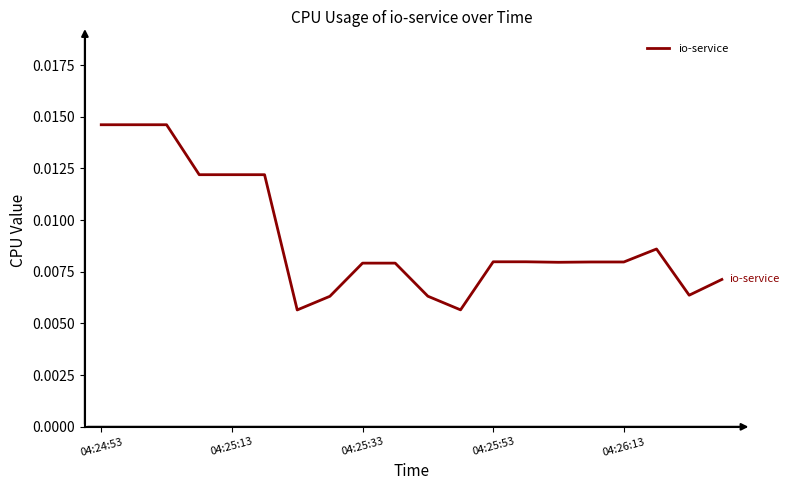

Does the chart have visible grid lines?

No